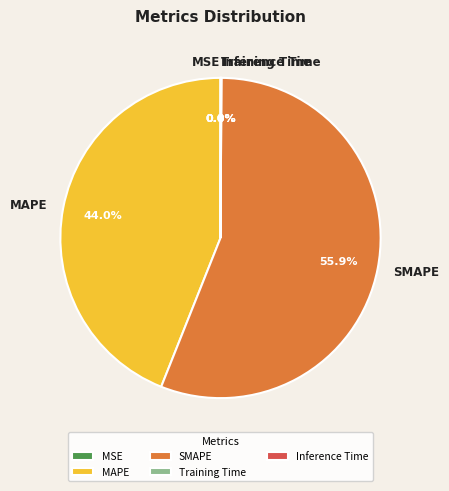

Which slice is the largest?

SMAPE